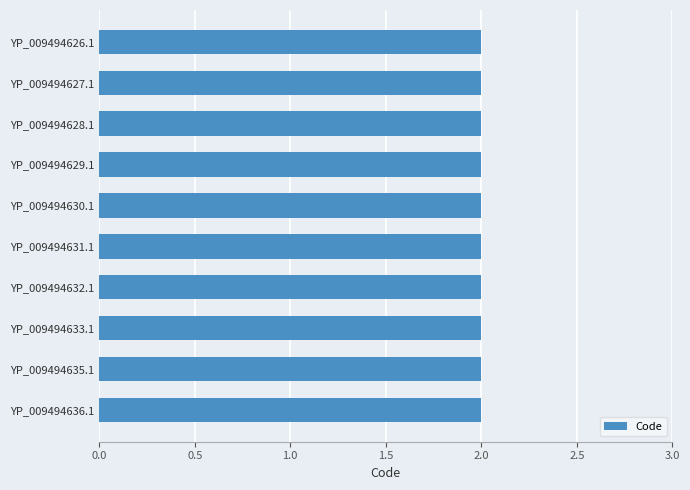

What is the value of the Code bar at the 2nd from the left?

2